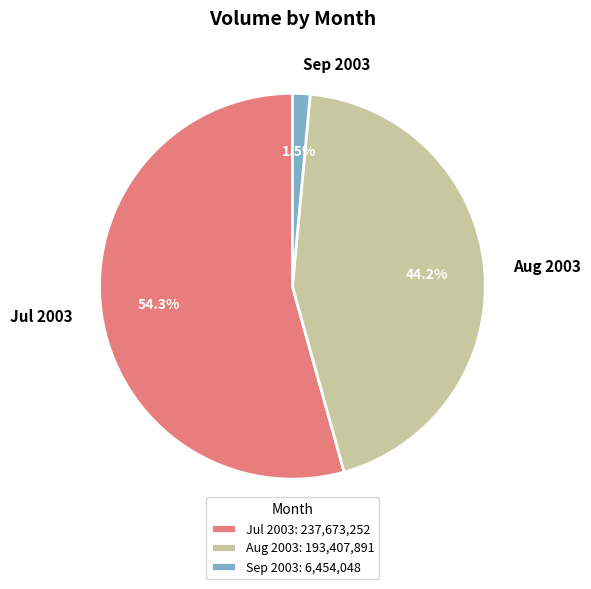

Does any single category account for the majority?

Yes